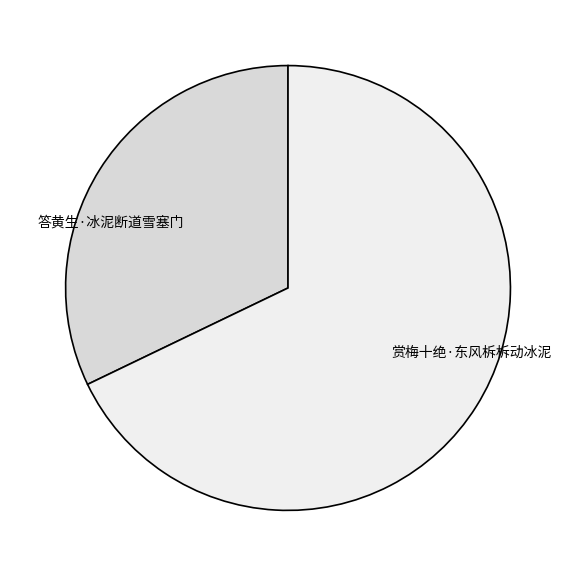

Is it true that 赏梅十绝·东风柝柝动冰泥 is 56% of the pie?

False